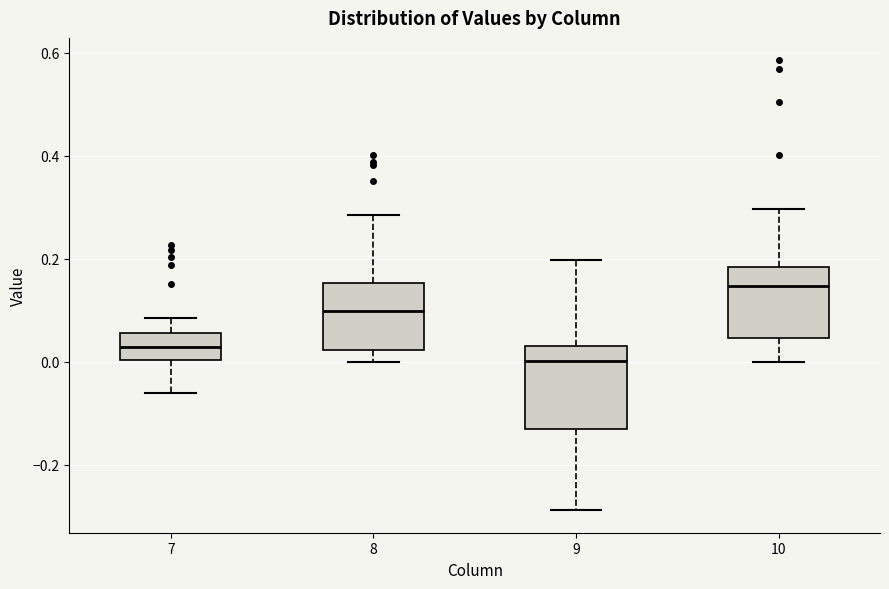

Reading left to right, read every box against the y-axis: the position of its median line, the range the box covers, and the ends of its whiskers. The values are not printed on the chart, so give them approximately, as read against the axis.

7: median 0.02, box 0.00 to 0.06, whiskers -0.06 to 0.08
8: median 0.10, box 0.02 to 0.16, whiskers 0.00 to 0.28
9: median 0.00, box -0.12 to 0.04, whiskers -0.28 to 0.20
10: median 0.14, box 0.04 to 0.18, whiskers 0.00 to 0.30